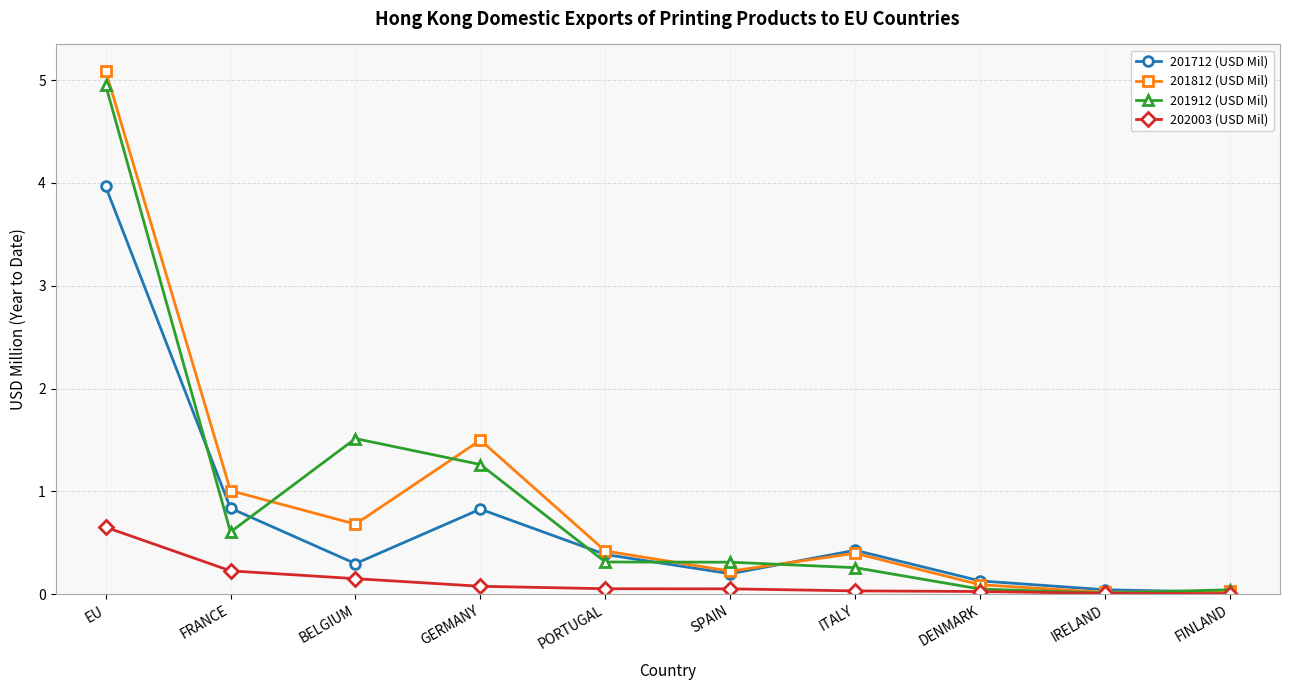

Which series changed the most between BELGIUM and DENMARK?

201912 (USD Mil)